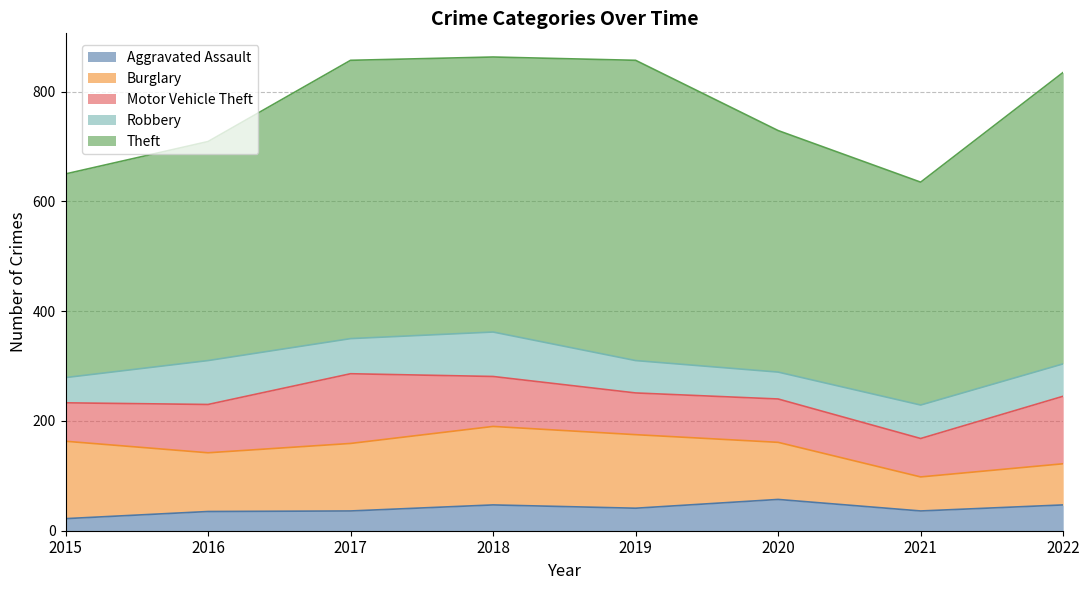

How many distinct data groups are displayed?

5